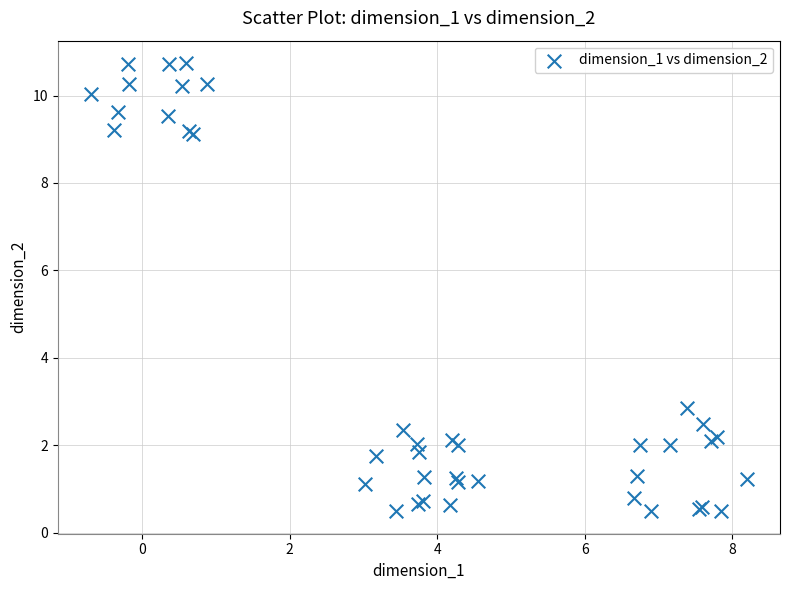

What Y value in the scatter plot is closest to 5?

2.9